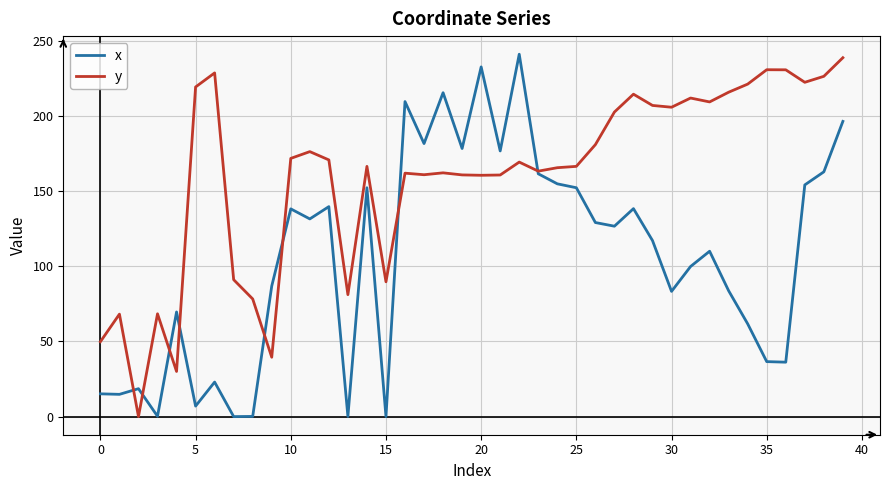

Rank the series by their average value, from lowest to highest.

x, y